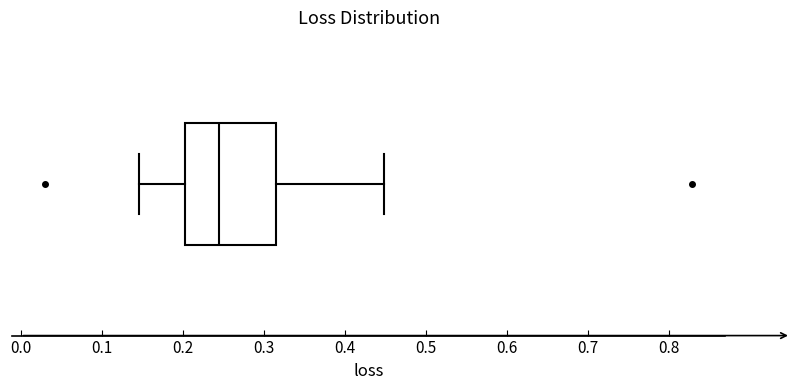

Transcribe this box plot: give where the median line is, the range the box spans, and where the two whiskers end, as read against the x-axis. The values are not printed on the chart, so give them approximately, as read against the axis.

median 0.24, box 0.20 to 0.32, whiskers 0.15 to 0.45